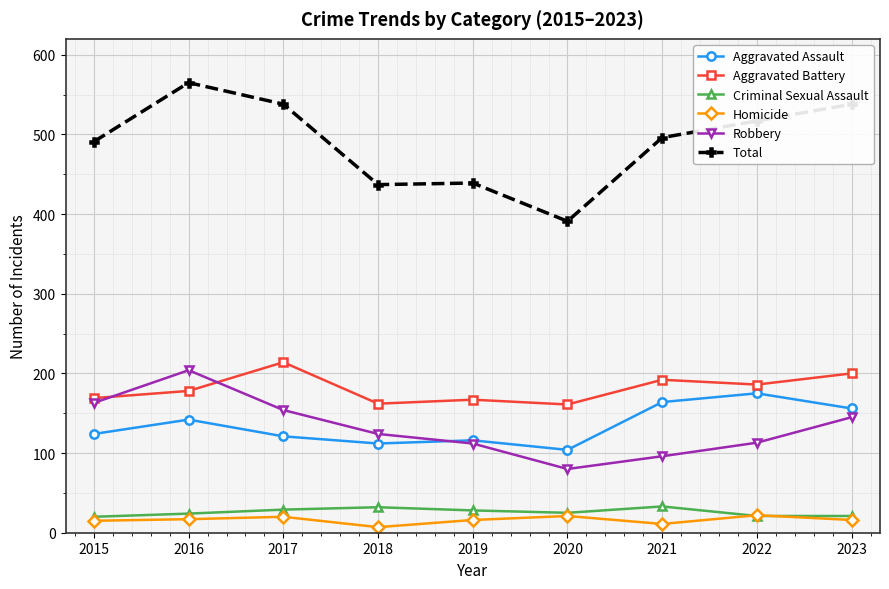

Where is Total nearest to the value 478?

2015